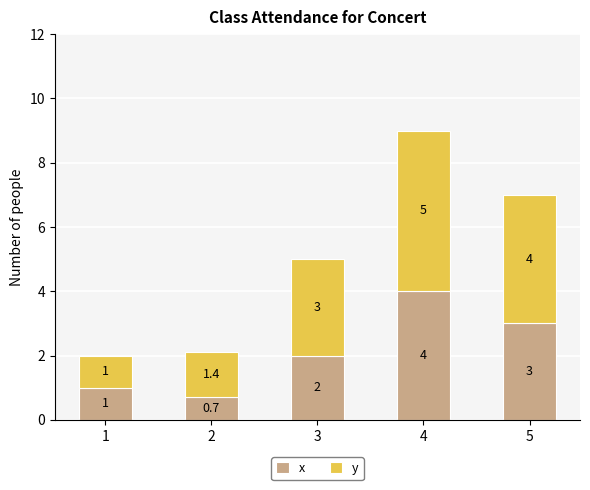

Does the chart contain stacked bars?

Yes